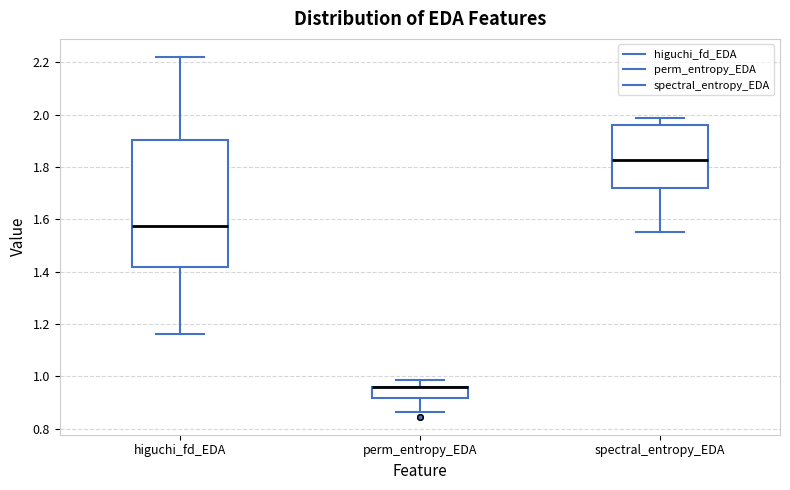

Comparing the boxes themselves (not the whiskers), which one is the tallest?

higuchi_fd_EDA